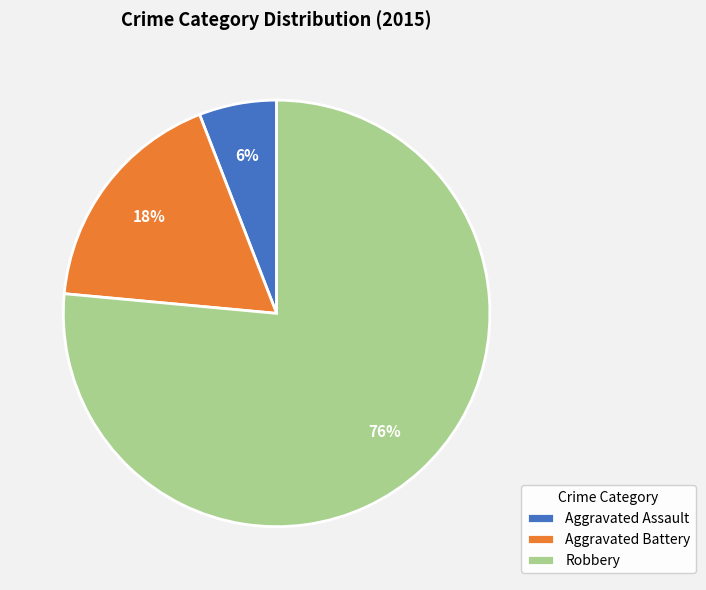

Which category has the biggest portion of the pie?

Robbery